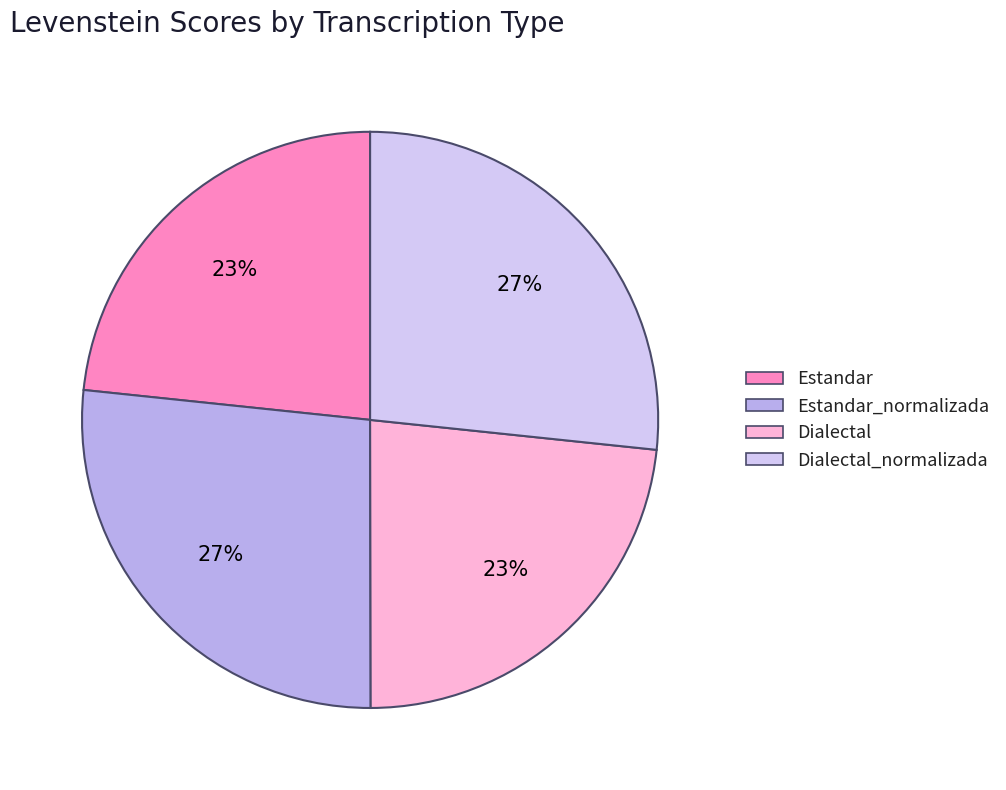

Rank the categories by value from lowest to highest.

Dialectal, Estandar, Dialectal_normalizada, Estandar_normalizada